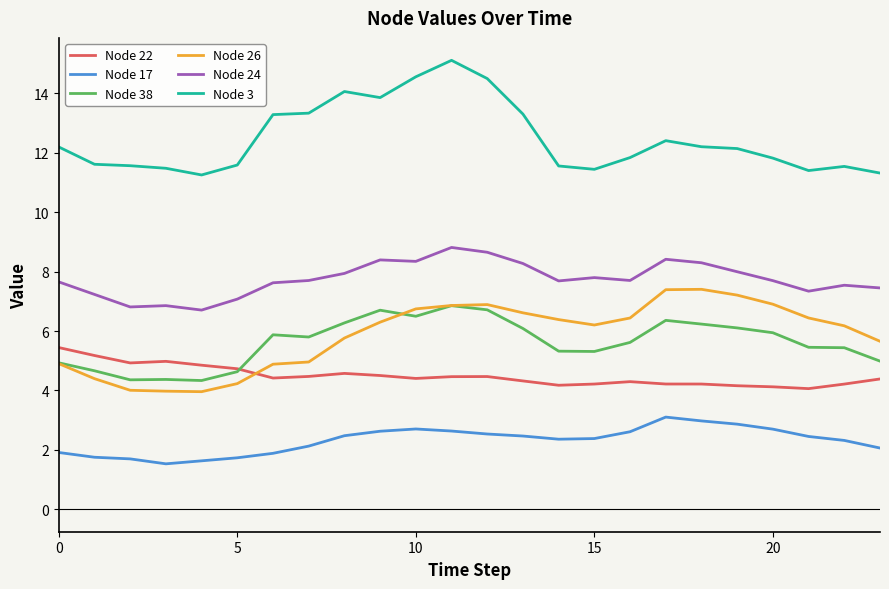

What are all the series names shown in the legend?

Node 22, Node 17, Node 38, Node 26, Node 24, Node 3